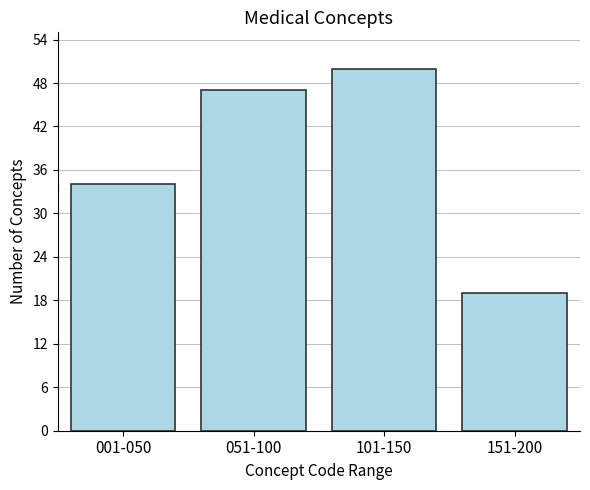

Reading left to right, what are all the values shown in this chart?

001-050=34	051-100=47	101-150=50	151-200=19